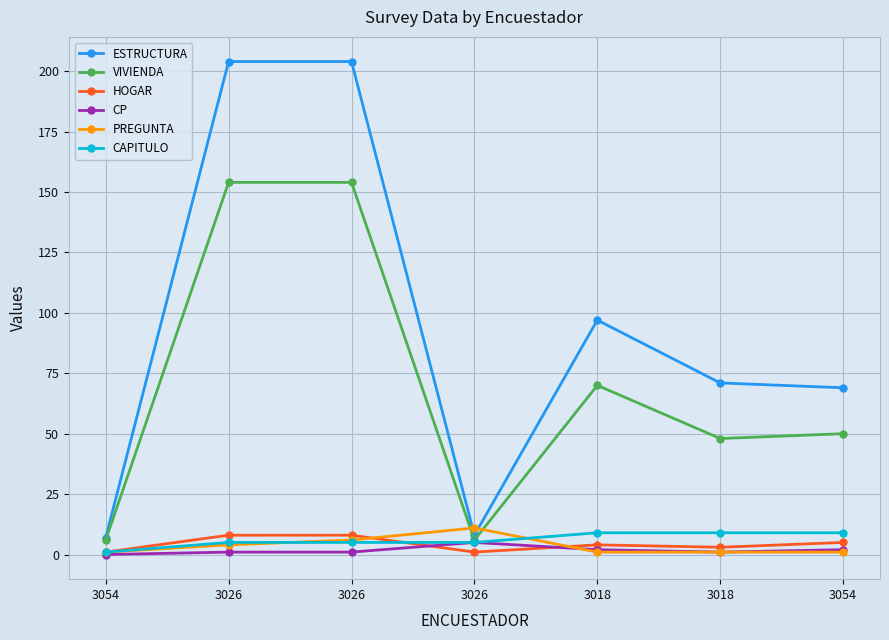

Where is CAPITULO nearest to the value 5?

3026